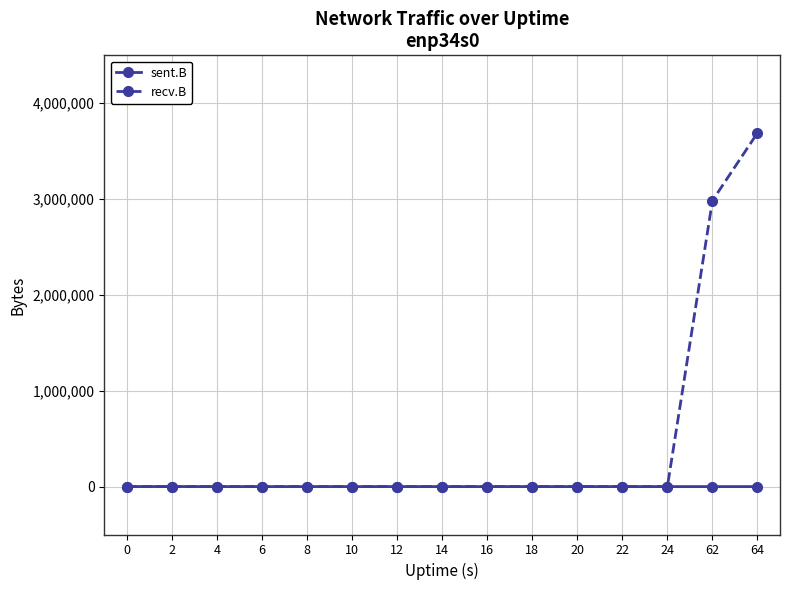

Rank the series by their average value, from highest to lowest.

recv.B, sent.B